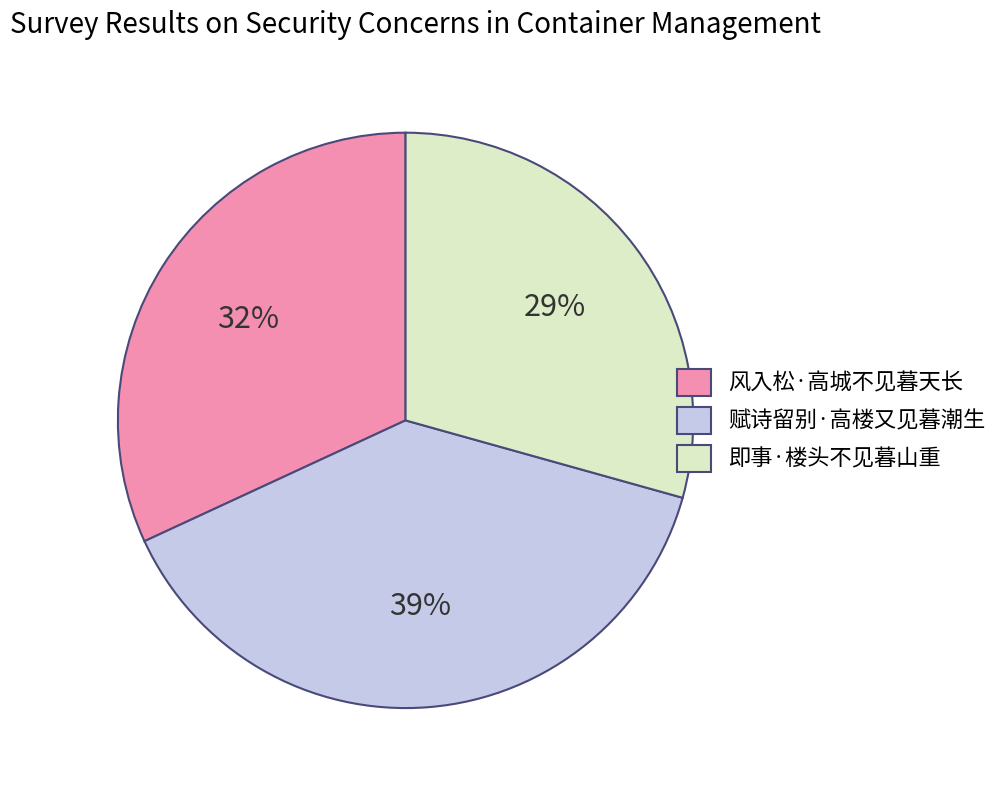

Is the sum of 即事·楼头不见暮山重 and 风入松·高城不见暮天长 greater than half?

Yes